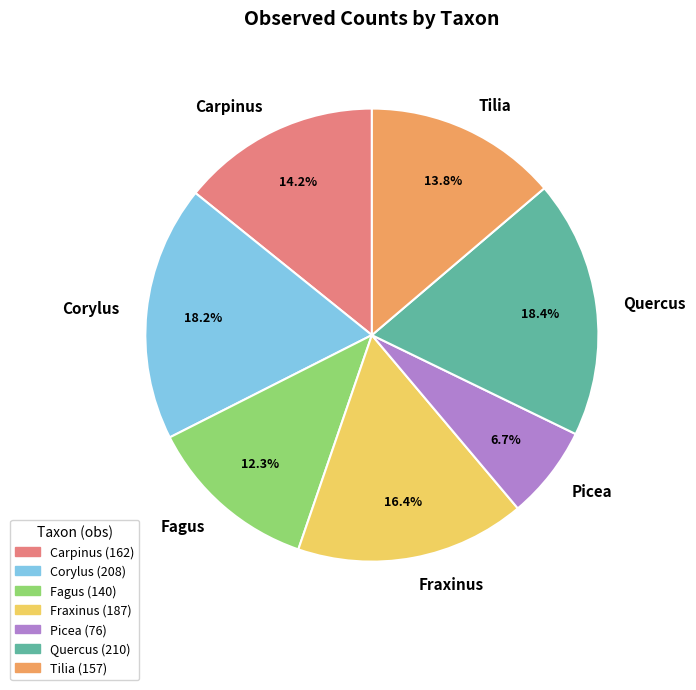

What percentage do Corylus and Picea together represent?

24.9%